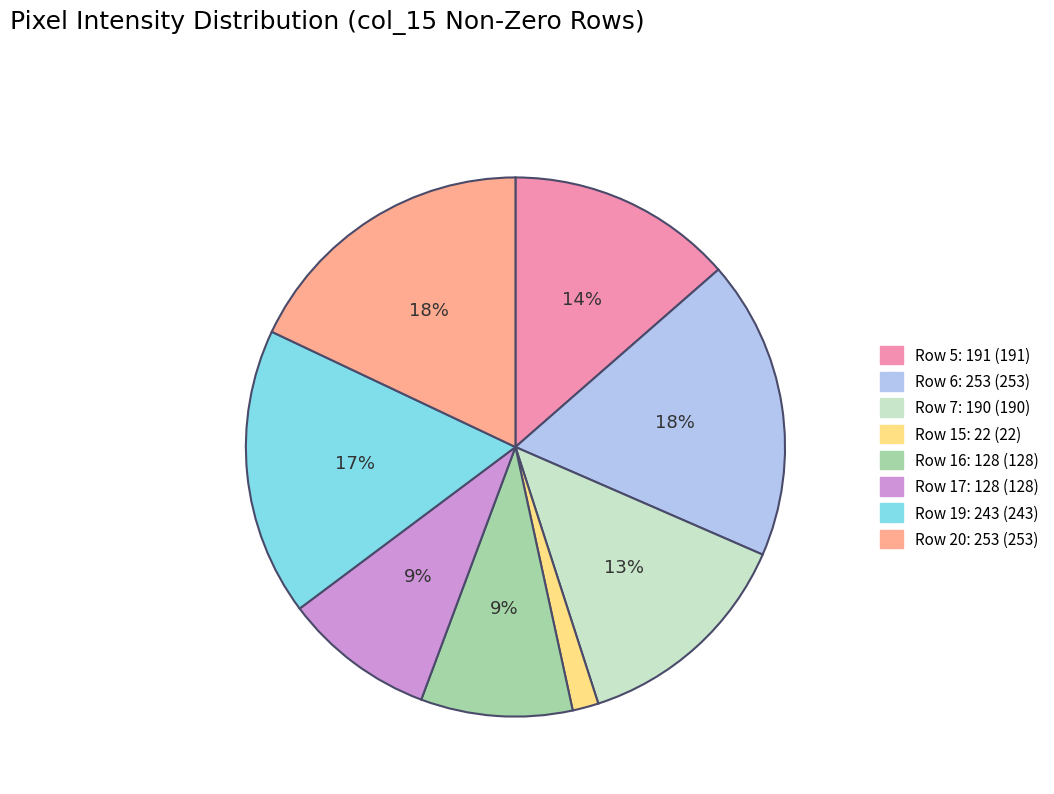

Is Row 5: 191 (191) the majority of the pie?

No